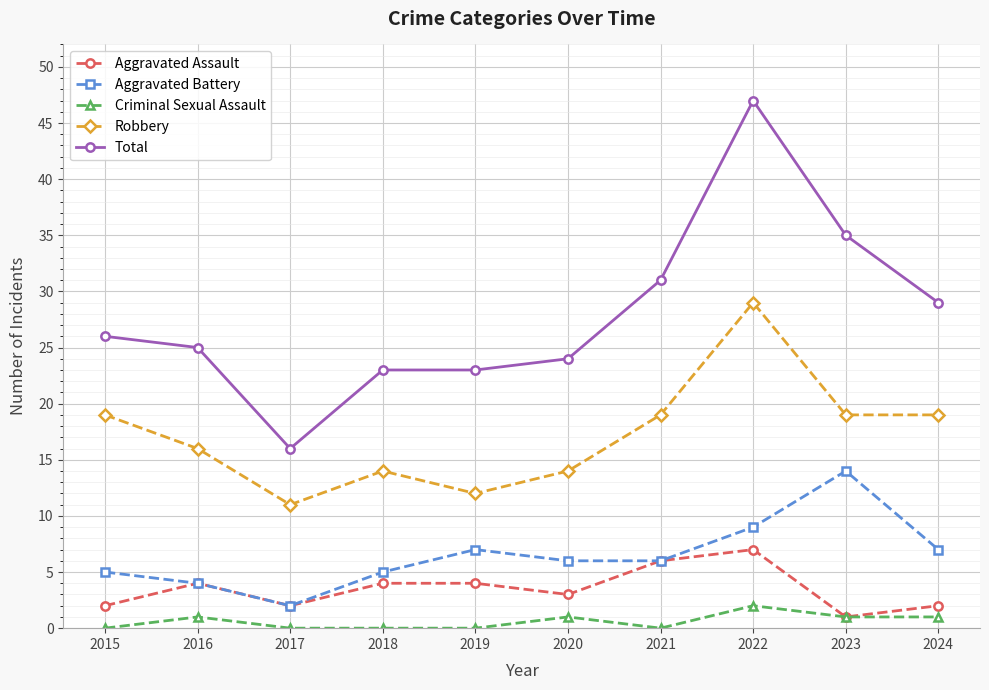

Reading left to right, transcribe all the data shown in this chart.

Aggravated Assault: 2015=2	2016=4	2017=2	2018=4	2019=4	2020=3	2021=6	2022=7	2023=1	2024=2
Aggravated Battery: 2015=5	2016=4	2017=2	2018=5	2019=7	2020=6	2021=6	2022=9	2023=14	2024=7
Criminal Sexual Assault: 2015=0	2016=1	2017=0	2018=0	2019=0	2020=1	2021=0	2022=2	2023=1	2024=1
Robbery: 2015=19	2016=16	2017=11	2018=14	2019=12	2020=14	2021=19	2022=29	2023=19	2024=19
Total: 2015=26	2016=25	2017=16	2018=23	2019=23	2020=24	2021=31	2022=47	2023=35	2024=29